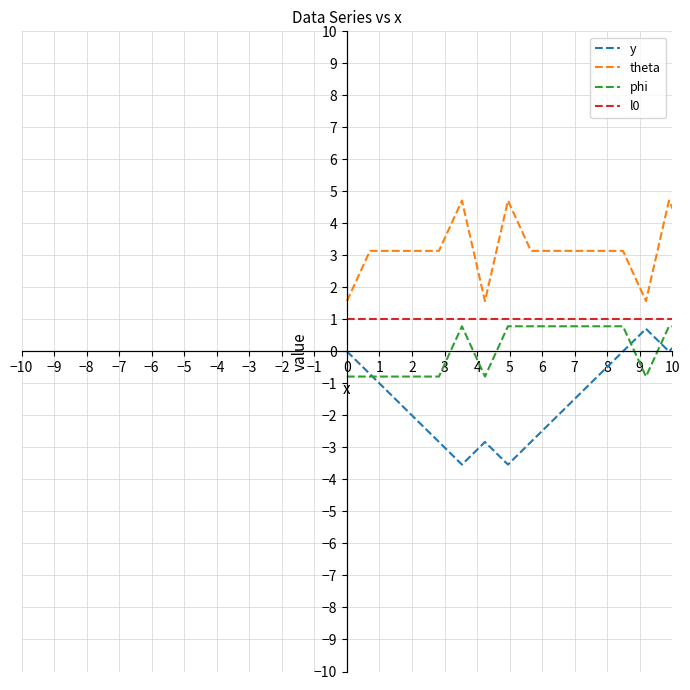

What is the maximum value shown in the chart?

4.7